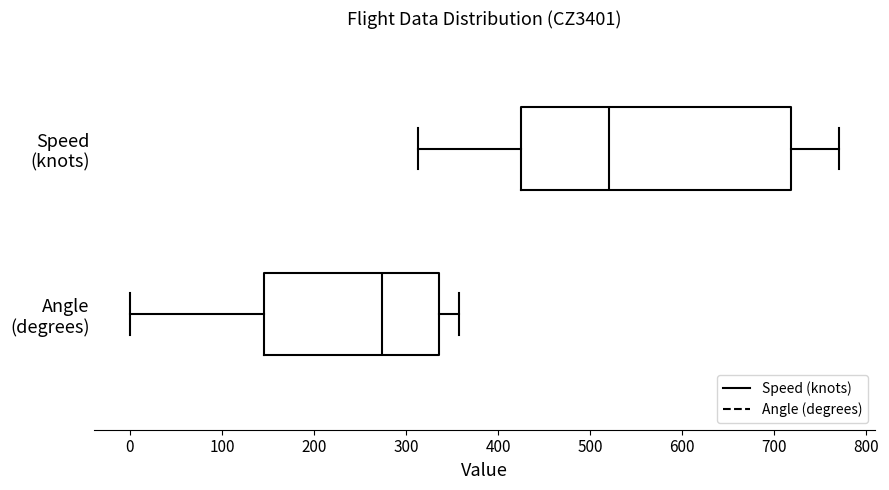

Where is the right edge of the box for Speed (knots) on the x-axis? The values are not printed on the chart, so give them approximately, as read against the axis.

720